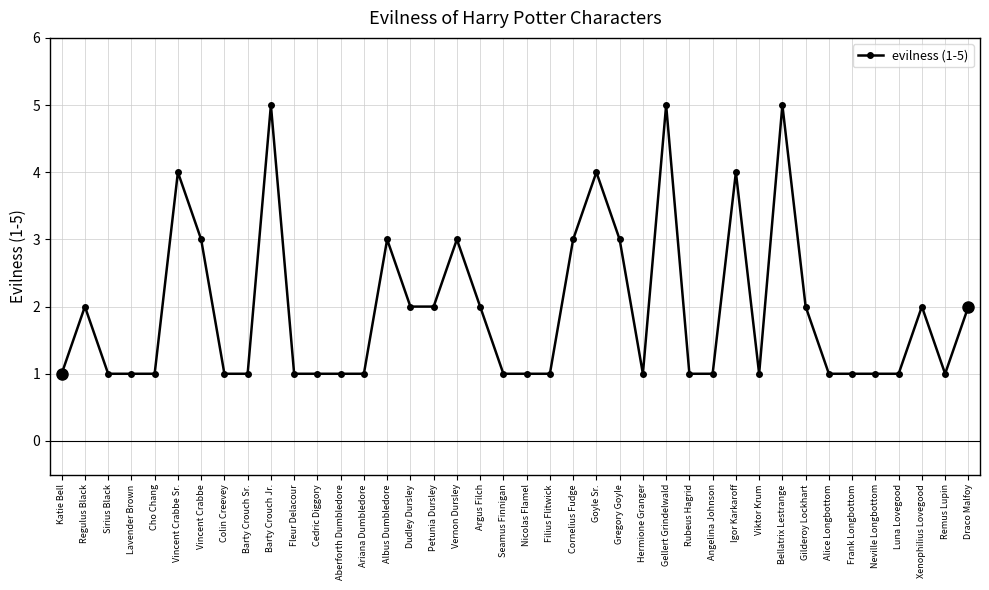

Reading left to right, transcribe all the data shown in this chart.

1	2	1	1	1	4	3	1	1	5	1	1	1	1	3	2	2	3	2	1	1	1	3	4	3	1	5	1	1	4	1	5	2	1	1	1	1	2	1	2